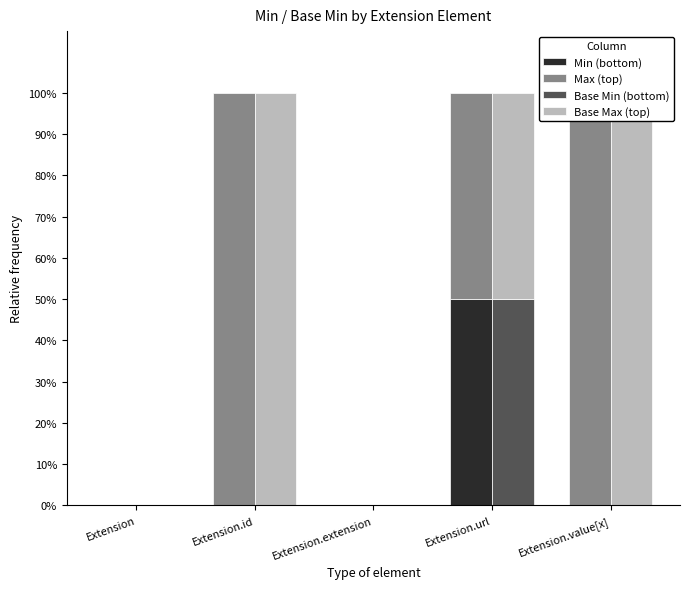

Which category has the highest value in the Base Min (bottom) series?

Extension.url